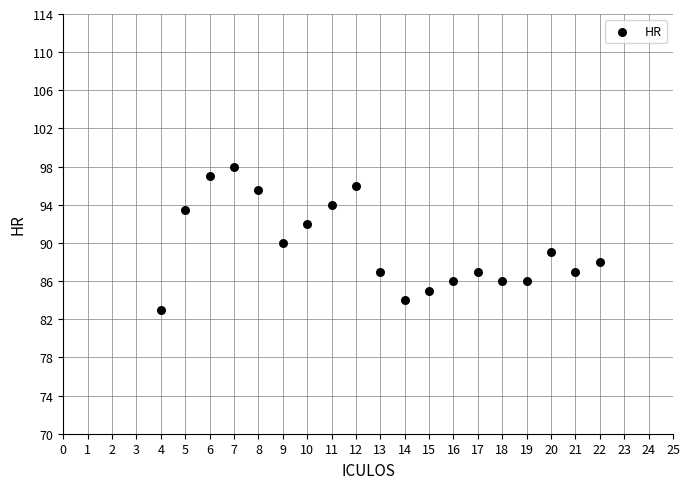

What is the range of X values (max minus min)?

18.0